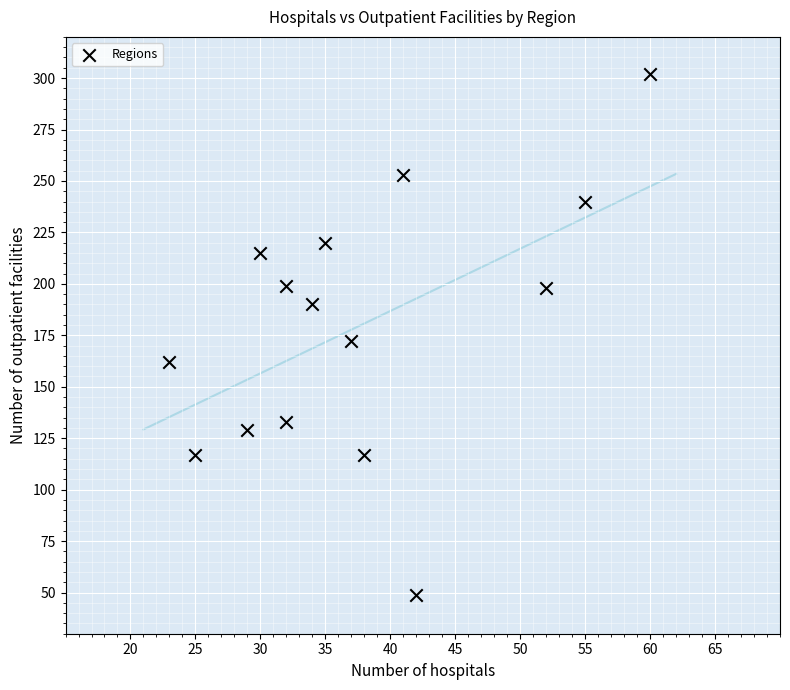

What Y value in the scatter plot is closest to 175?

172